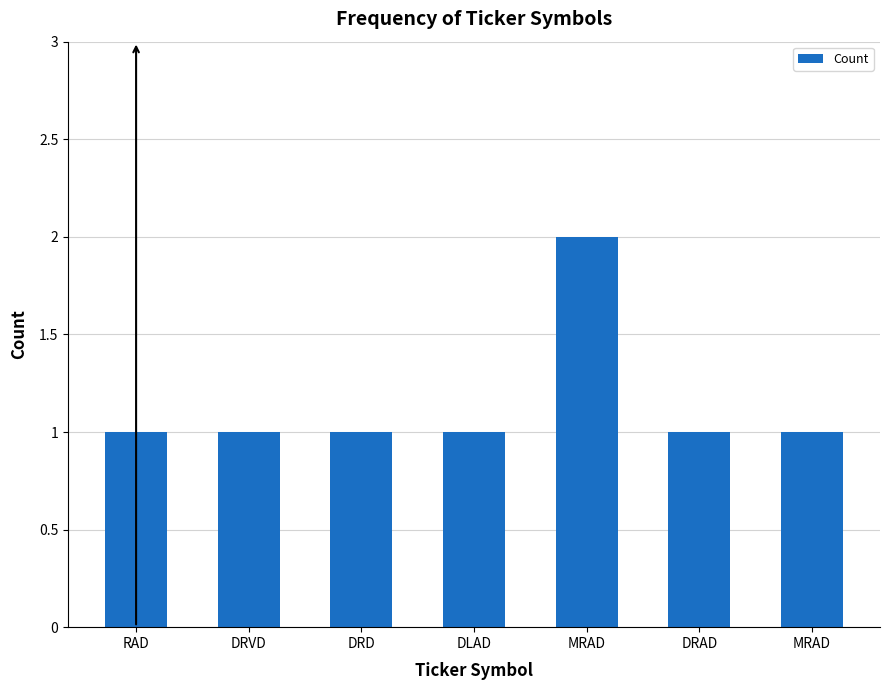

How many bars are there in total?

7